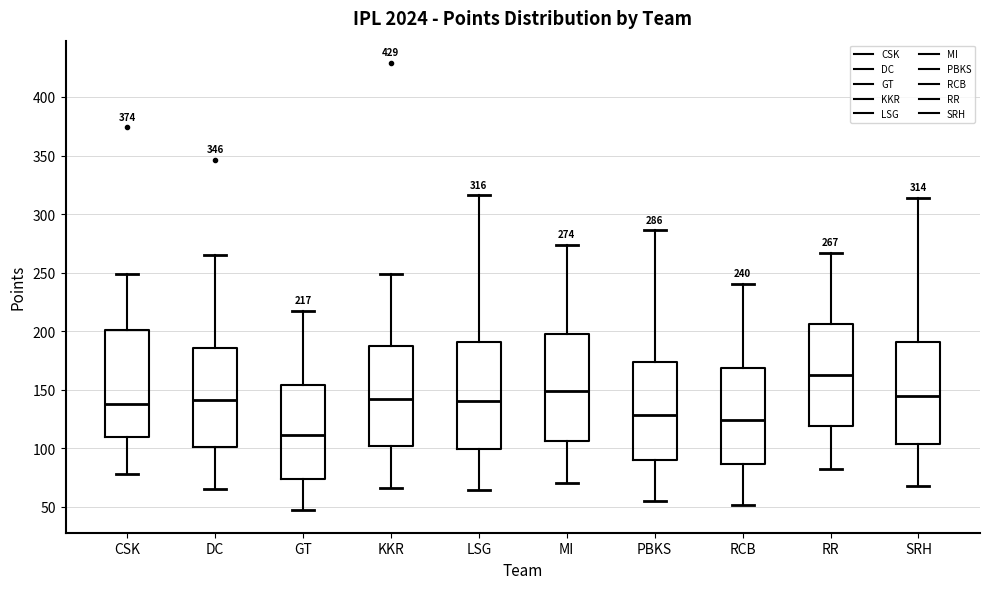

Which box has the lowest median line?

GT